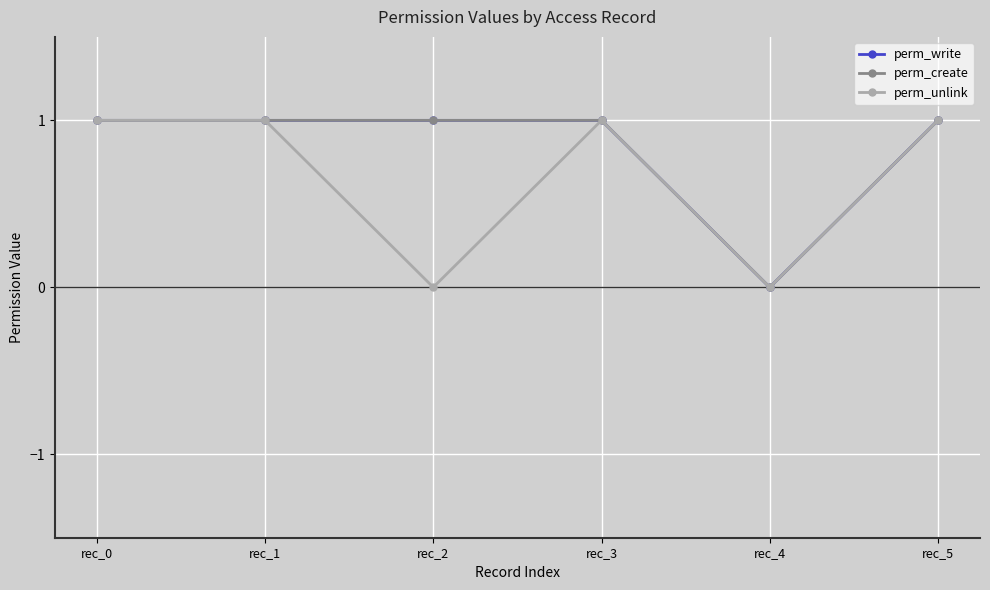

What is the value of the perm_write point at the 4th from the left?

1